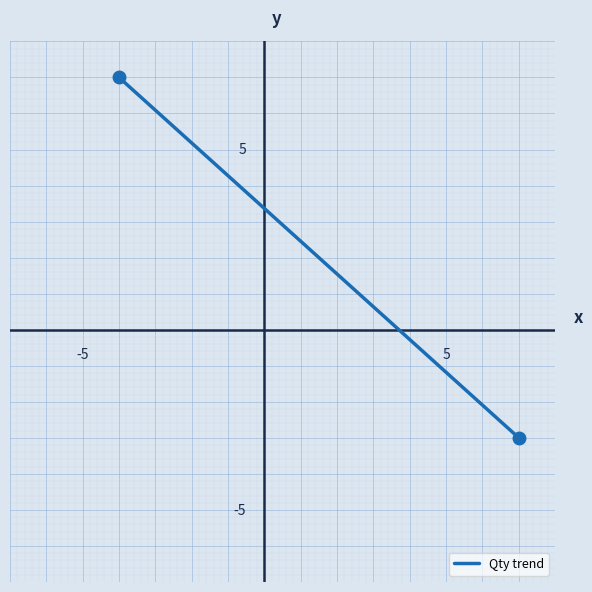

What is the minimum value shown in the chart?

-3